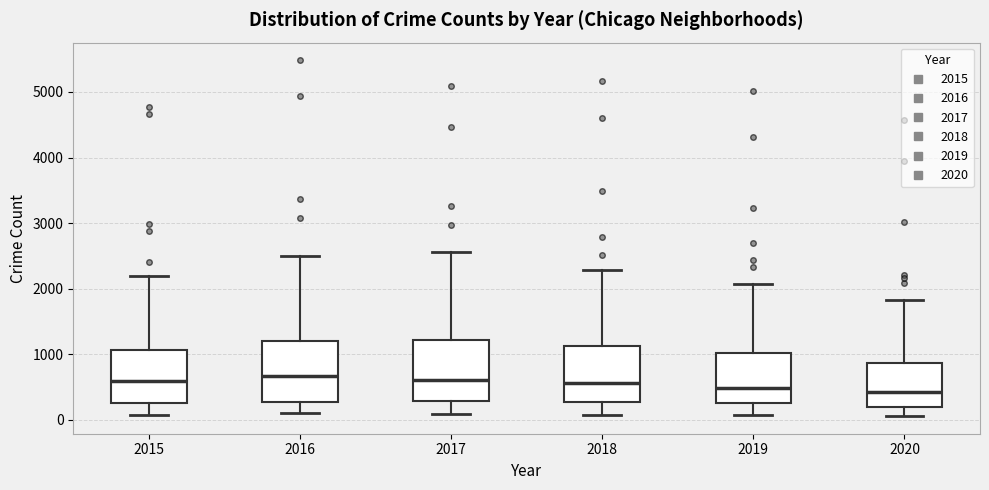

Reading left to right, transcribe this box plot: for each box, give where its median line is, the range the box spans, and where its two whiskers end, as read against the y-axis. The values are not printed on the chart, so give them approximately, as read against the axis.

2015: median 600, box 300 to 1100, whiskers 100 to 2200
2016: median 700, box 300 to 1200, whiskers 100 to 2500
2017: median 600, box 300 to 1200, whiskers 100 to 2600
2018: median 600, box 300 to 1100, whiskers 100 to 2300
2019: median 500, box 300 to 1000, whiskers 100 to 2100
2020: median 400, box 200 to 900, whiskers 100 to 1800